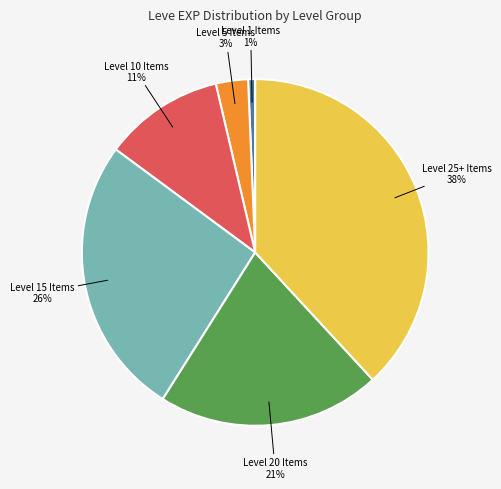

To the nearest percent, what is the difference between the largest and smallest slice percentages?

37%